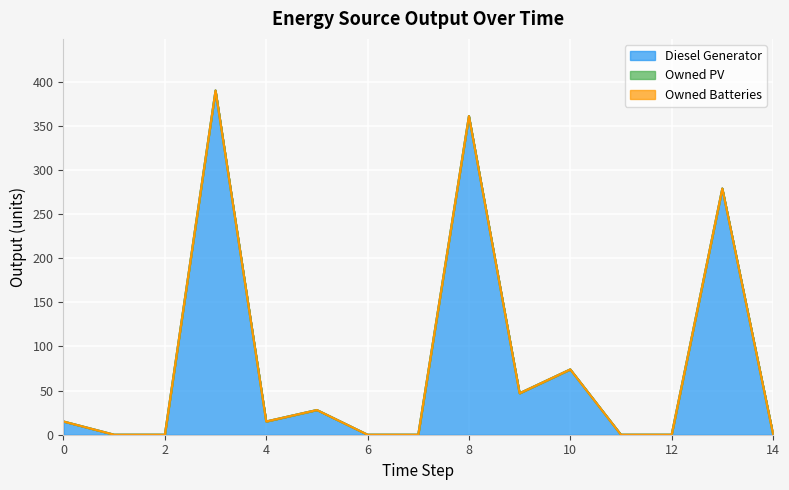

How many data points in Diesel Generator are above 15?

6